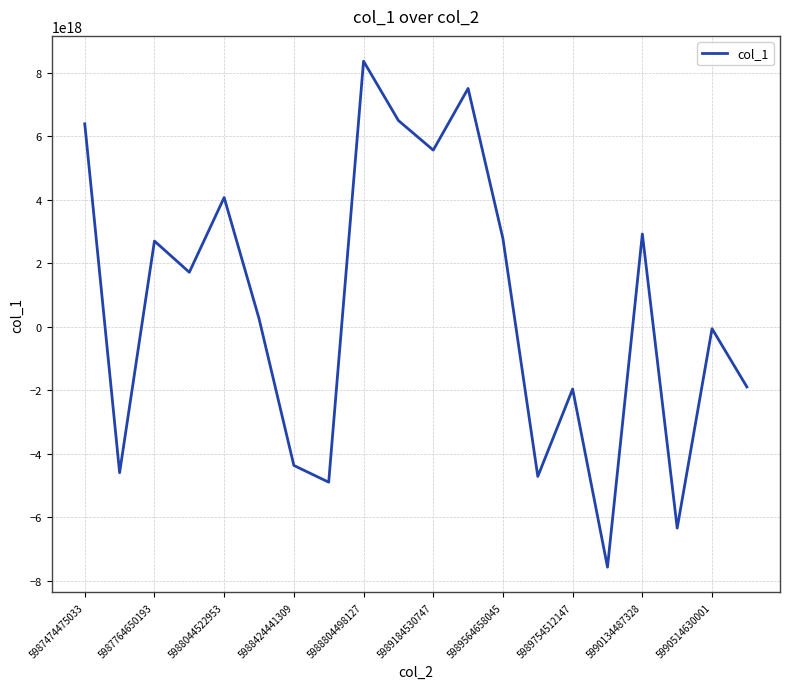

How many distinct data groups are displayed?

1